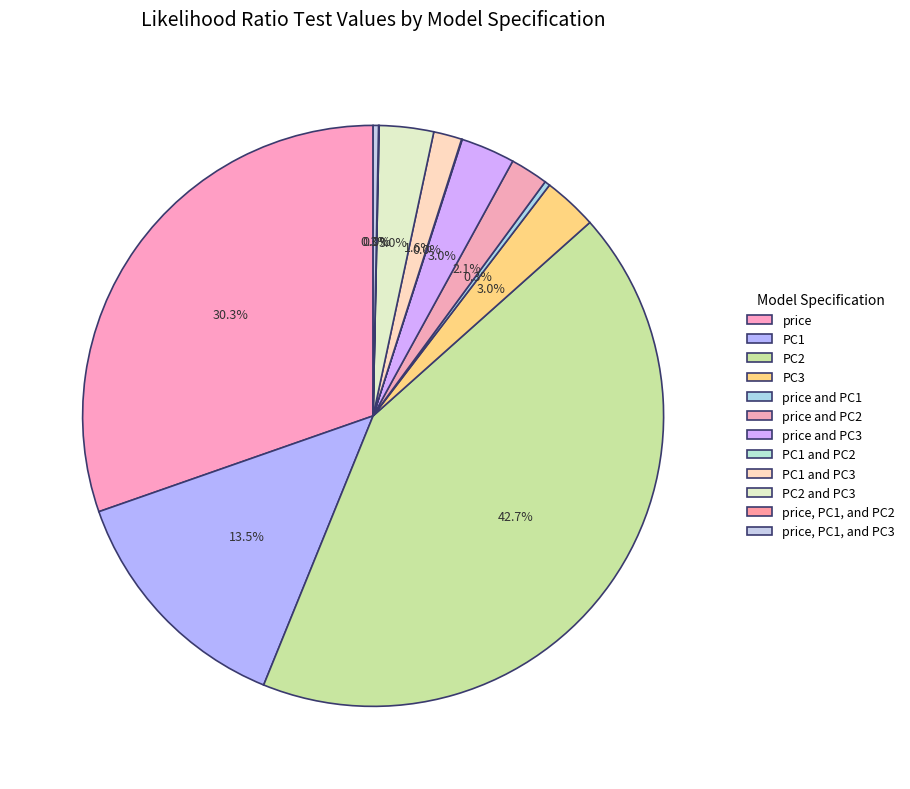

Rank the categories by value from highest to lowest.

PC2, price, PC1, PC3, price and PC3, PC2 and PC3, price and PC2, PC1 and PC3, price and PC1, price, PC1, and PC3, PC1 and PC2, price, PC1, and PC2